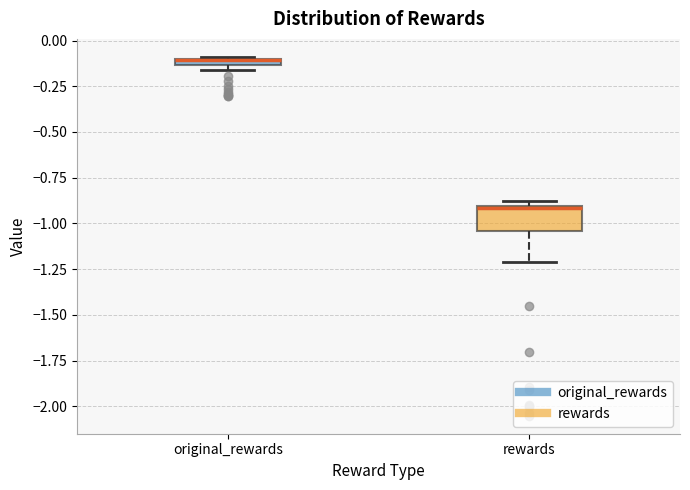

Where is the lower edge of the box for original_rewards on the y-axis? The values are not printed on the chart, so give them approximately, as read against the axis.

-0.15